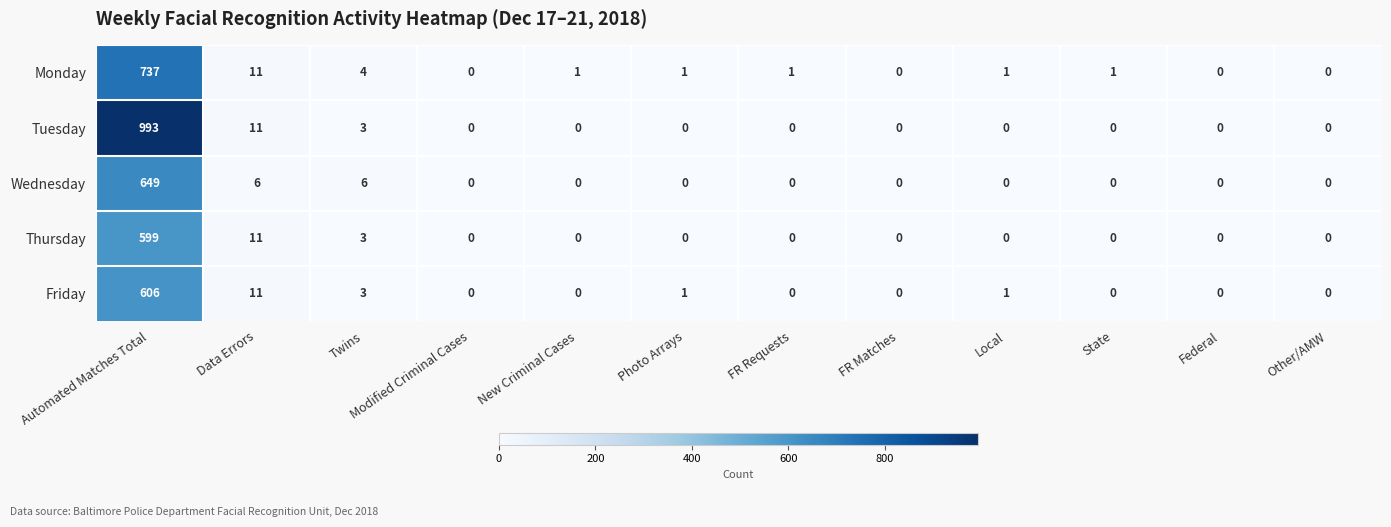

Which series has the widest spread of values?

Tuesday